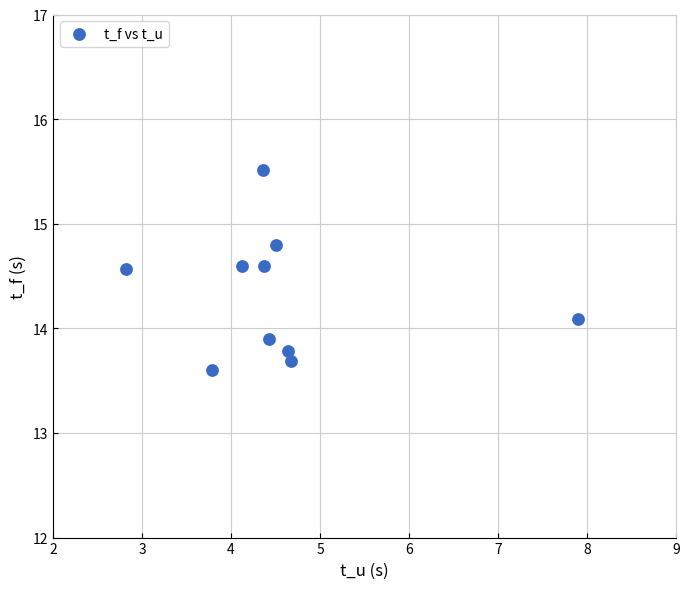

What is the average Y value?

14.3